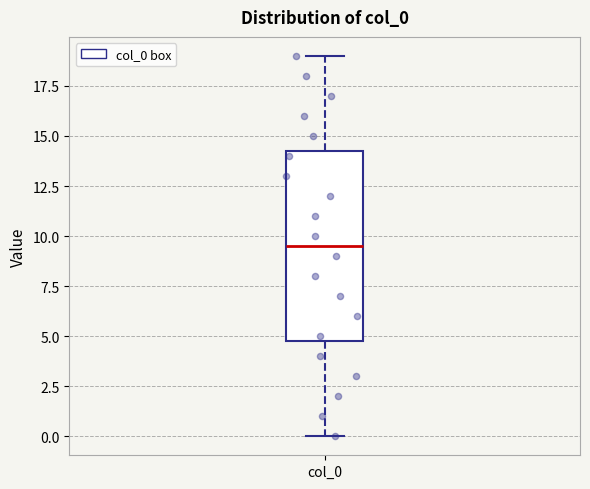

Read this box plot against the y-axis: the position of the median line, the range covered by the box, and the ends of both whiskers. The values are not printed on the chart, so give them approximately, as read against the axis.

median 9.5, box 5.0 to 14.5, whiskers 0.0 to 19.0